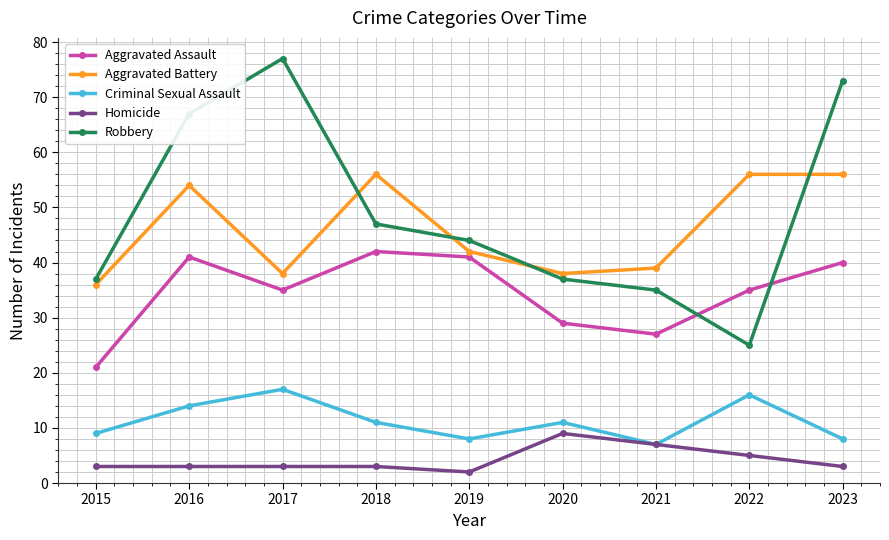

What is the value of the Homicide point at the 6th from the left?

9